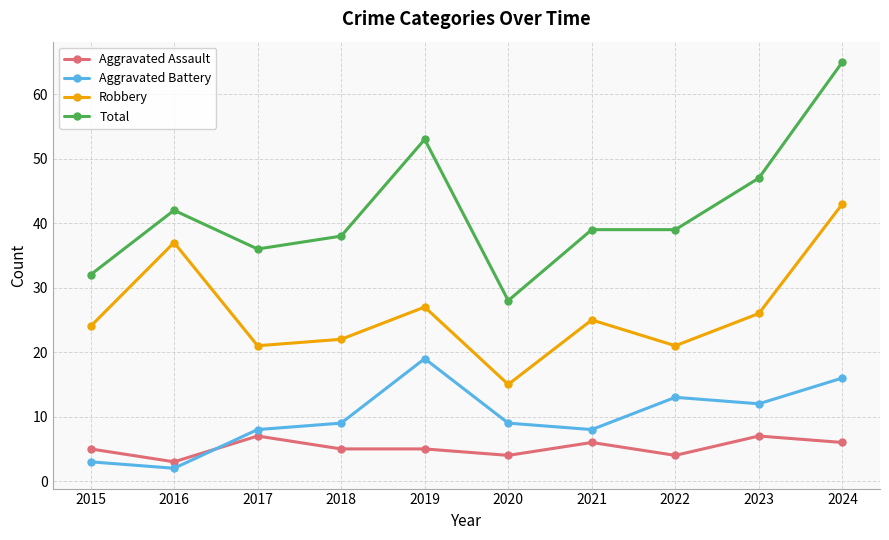

True or false: Aggravated Battery and Total intersect in this chart.

False